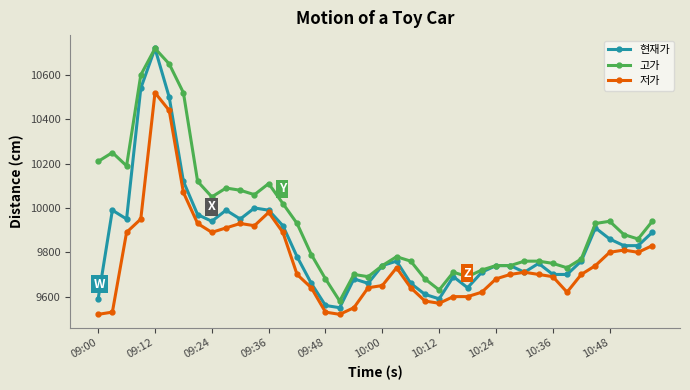

Which series has the largest total across all categories?

고가